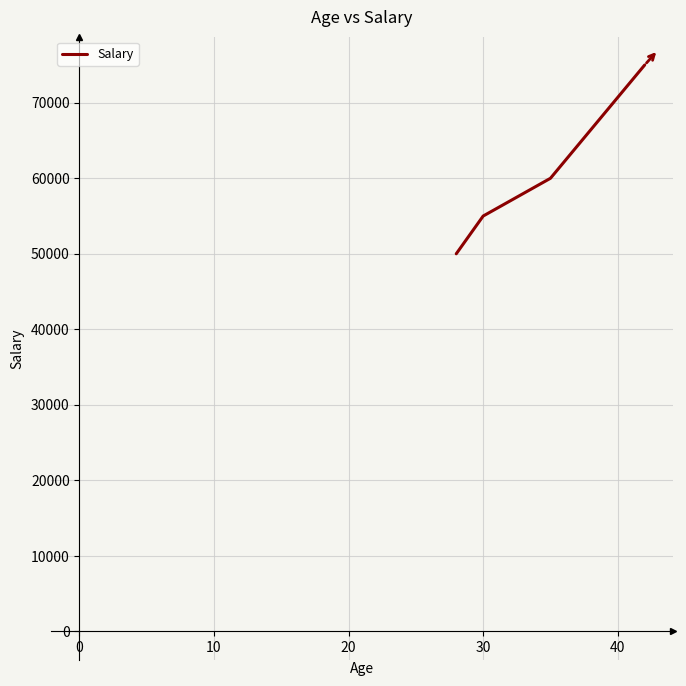

What is the difference between the maximum and minimum values?

25000